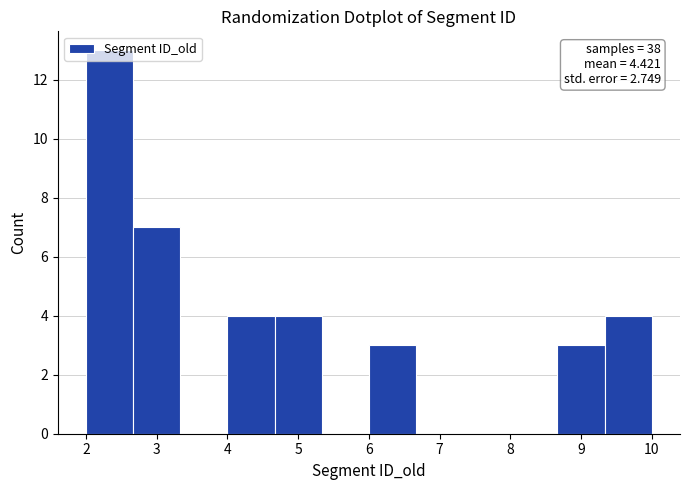

Over which range of the x-axis is the bar tallest?

2.0 to 2.7